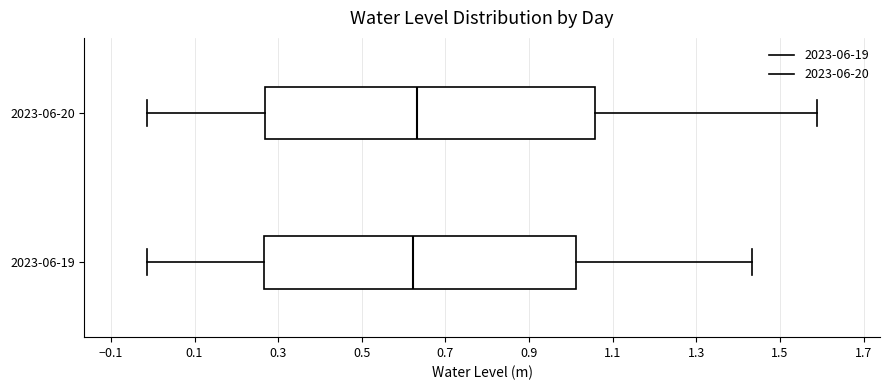

Reading bottom to top, read every box against the x-axis: the position of its median line, the range the box covers, and the ends of its whiskers. The values are not printed on the chart, so give them approximately, as read against the axis.

2023-06-19: median 0.62, box 0.26 to 1.02, whiskers -0.02 to 1.44
2023-06-20: median 0.64, box 0.26 to 1.06, whiskers -0.02 to 1.58